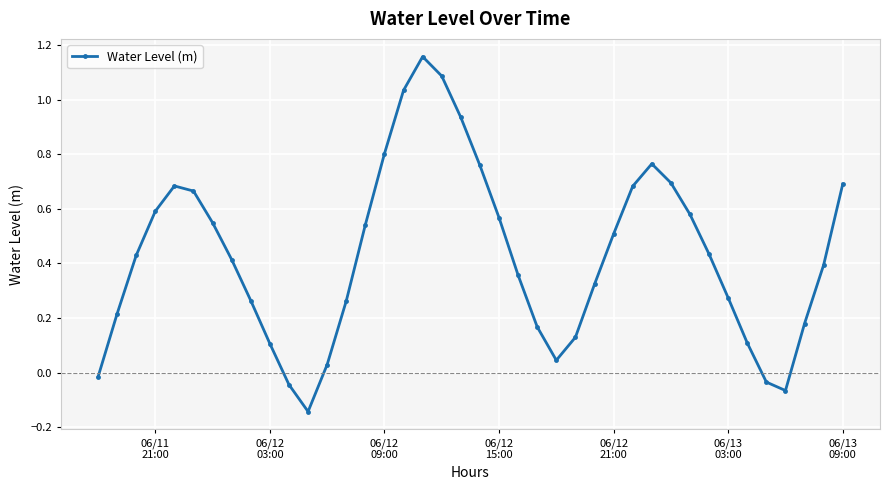

True or false: there are more than 1 points higher than both neighbors.

True